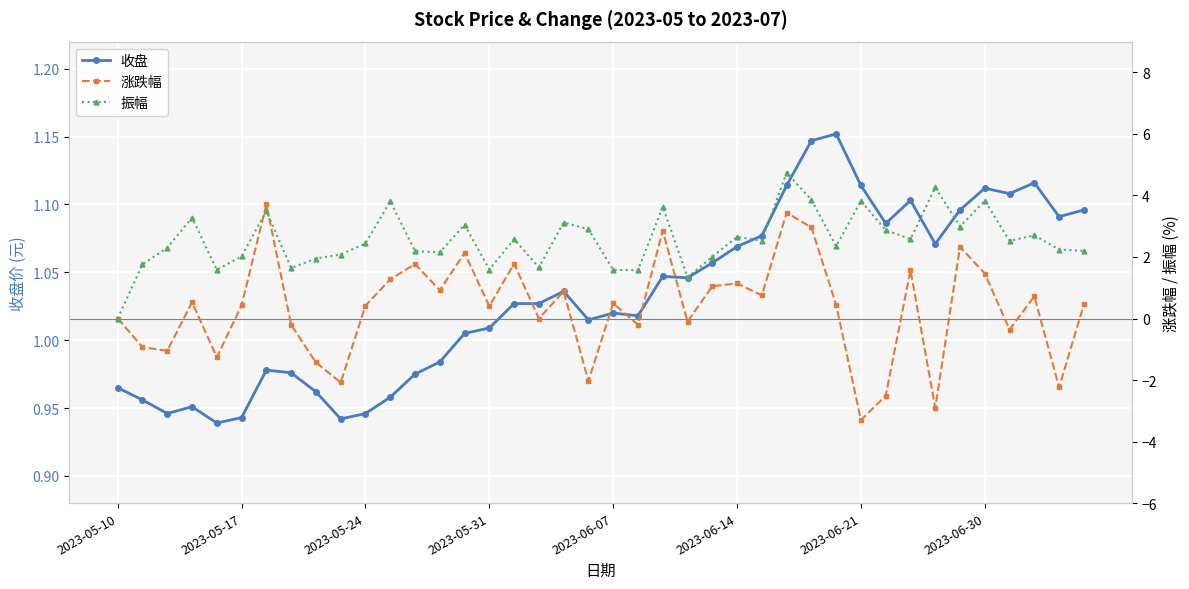

Does the chart display data point markers on the line(s)?

Yes